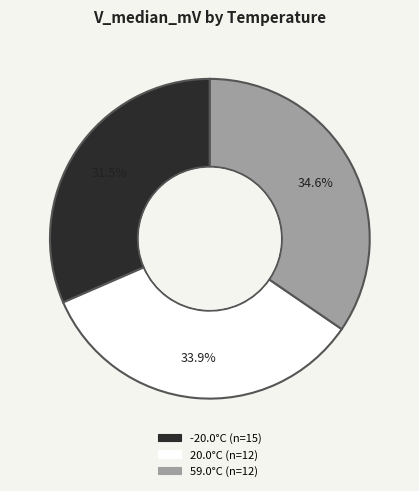

Between 20.0°C (n=12) and -20.0°C (n=15), which is larger?

20.0°C (n=12)